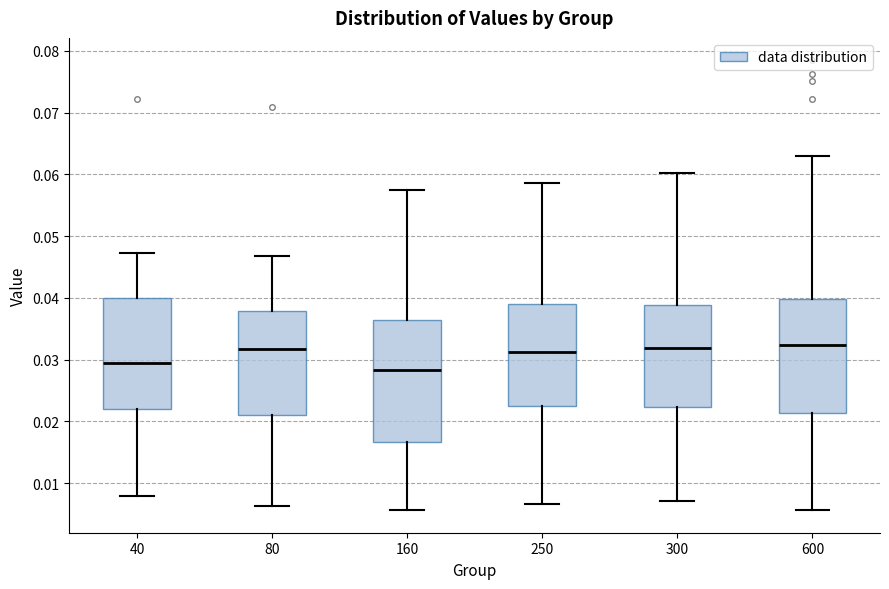

Reading left to right, transcribe this box plot: for each box, give where its median line is, the range the box spans, and where its two whiskers end, as read against the y-axis. The values are not printed on the chart, so give them approximately, as read against the axis.

40: median 0.029, box 0.022 to 0.040, whiskers 0.008 to 0.047
80: median 0.032, box 0.021 to 0.038, whiskers 0.006 to 0.047
160: median 0.028, box 0.017 to 0.036, whiskers 0.006 to 0.058
250: median 0.031, box 0.023 to 0.039, whiskers 0.007 to 0.059
300: median 0.032, box 0.022 to 0.039, whiskers 0.007 to 0.060
600: median 0.032, box 0.021 to 0.040, whiskers 0.006 to 0.063